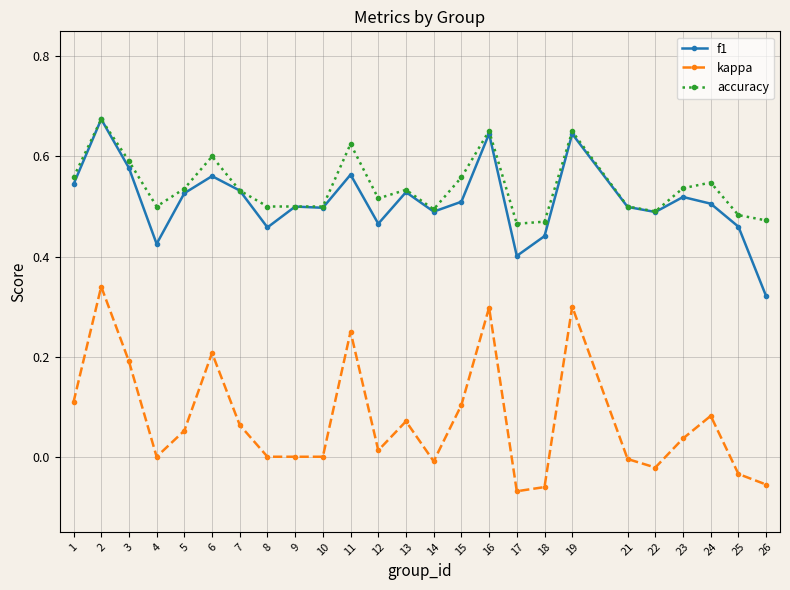

The f1 series shows 0.6 at 6. True or false?

True